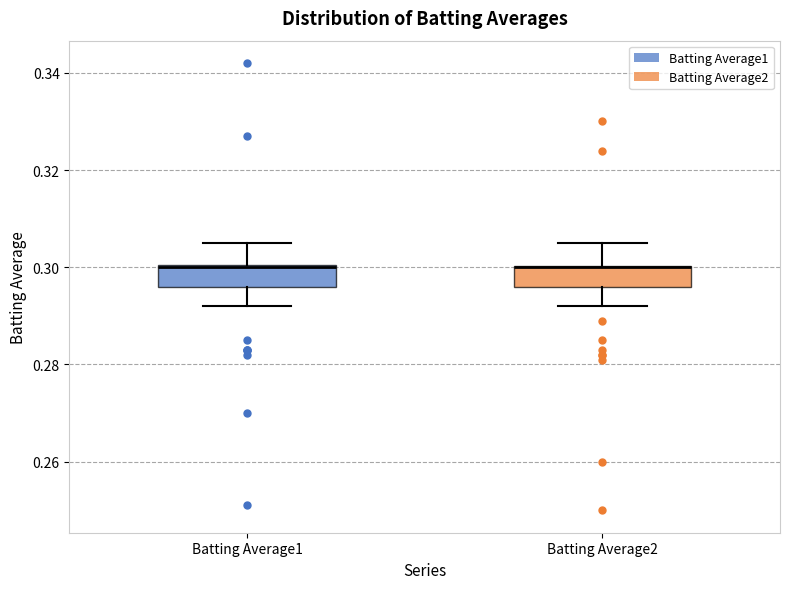

Reading left to right, transcribe this box plot: for each box, give where its median line is, the range the box spans, and where its two whiskers end, as read against the y-axis. The values are not printed on the chart, so give them approximately, as read against the axis.

Batting Average1: median 0.300, box 0.296 to 0.300, whiskers 0.292 to 0.306
Batting Average2: median 0.300 (drawn on the box's upper edge), box 0.296 to 0.300, whiskers 0.292 to 0.306